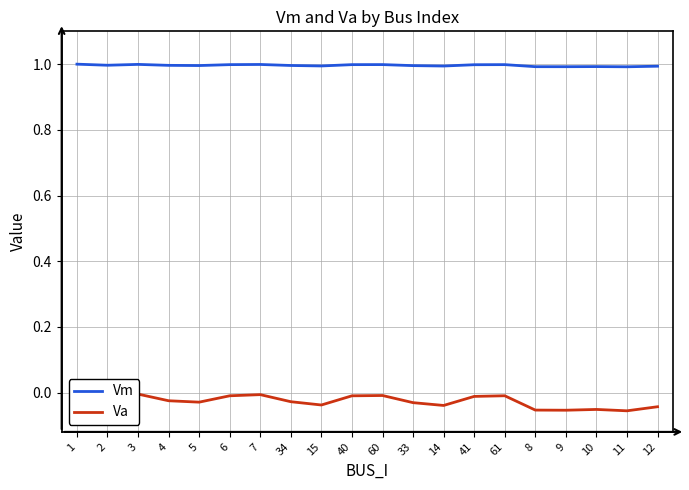

The value of Va at 15 is -0.0. True or false?

False